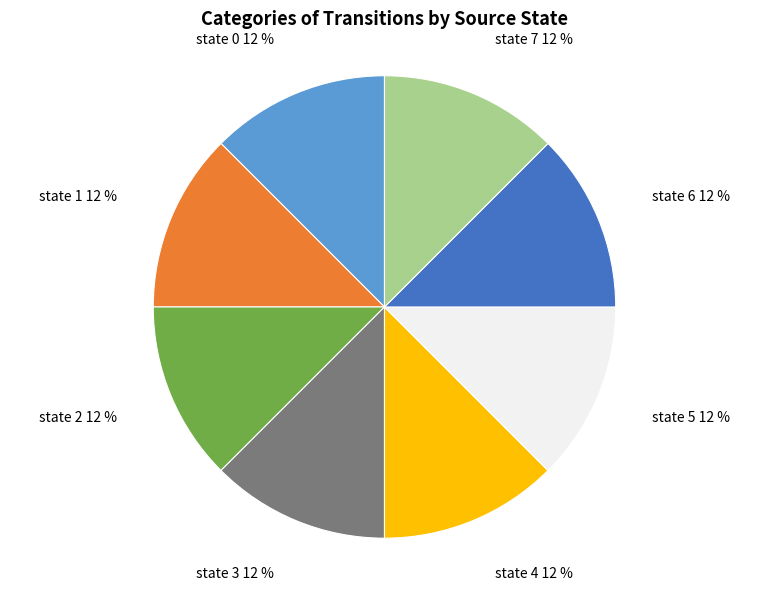

Does state 3 account for over 50% of the chart?

No